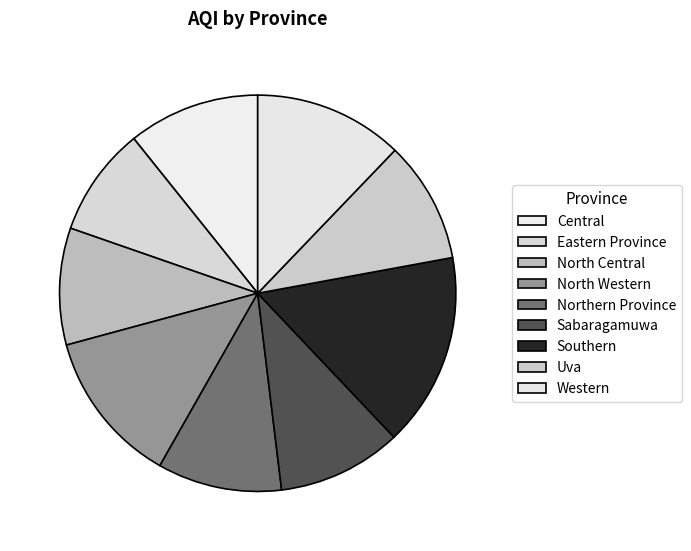

To the nearest percent, what is the average slice percentage?

11%